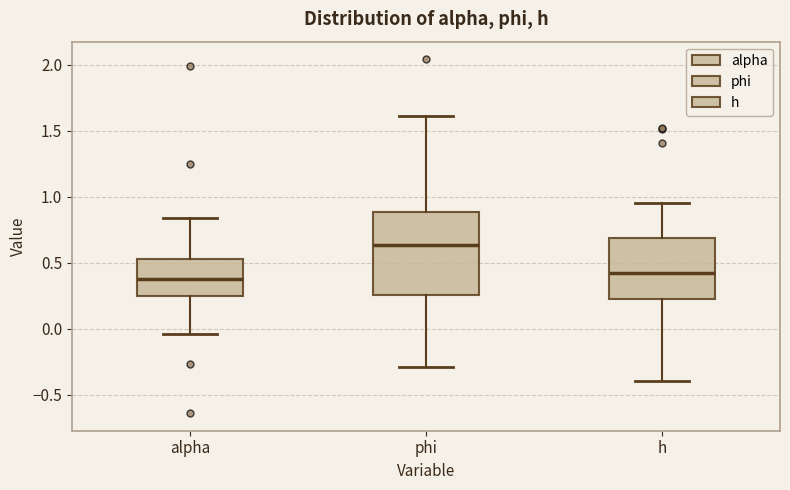

Where does the upper whisker of the box for phi end on the y-axis? The values are not printed on the chart, so give them approximately, as read against the axis.

1.60